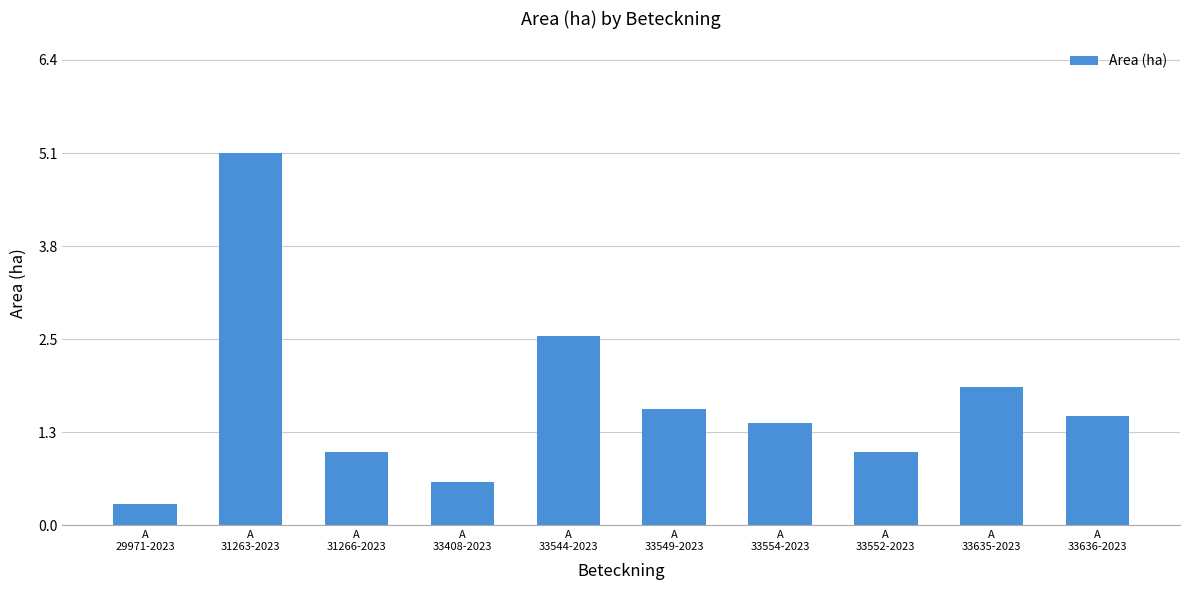

Which has a higher value, A
31263-2023 or A
33554-2023?

A
31263-2023